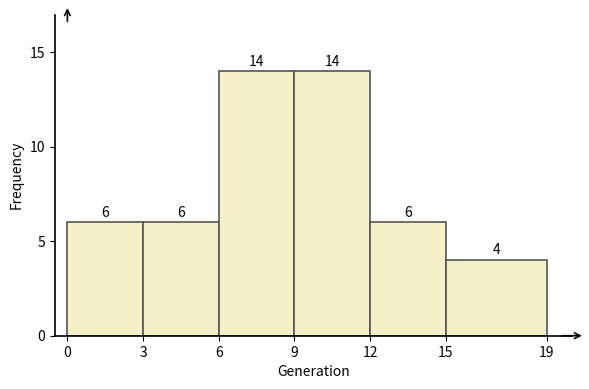

Reading left to right, list every bar in this chart as the range it spans on the x-axis followed by its height.

0 to 3: 6
3 to 6: 6
6 to 9: 14
9 to 12: 14
12 to 15: 6
15 to 19: 4